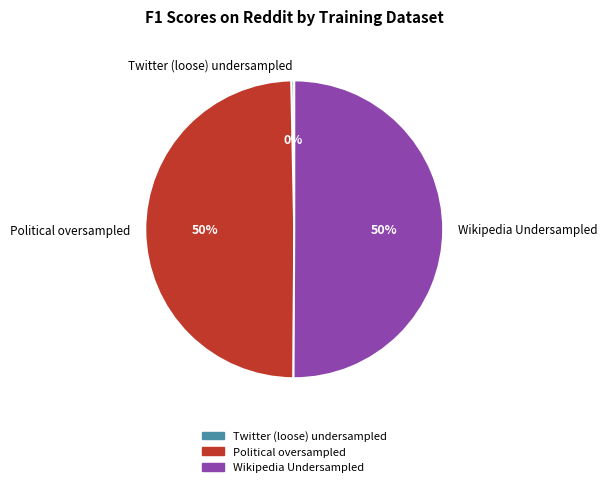

Which slice represents more than half of the pie?

Wikipedia Undersampled